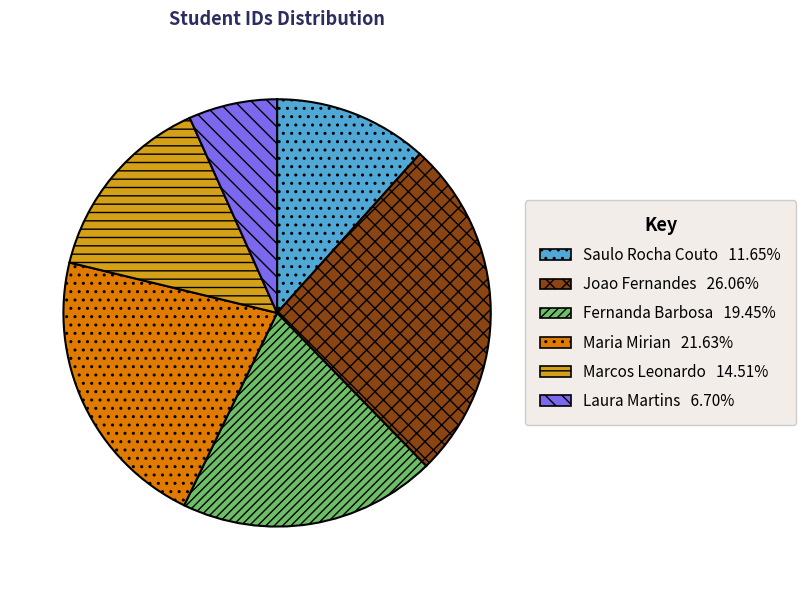

Which category has the smallest portion of the pie?

Laura Martins